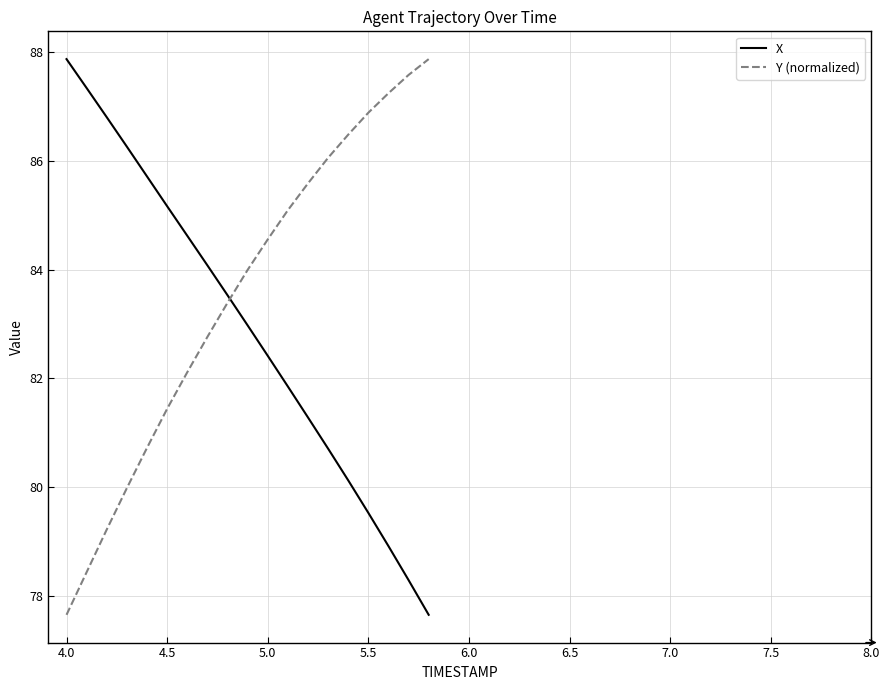

What are all the series names shown in the legend?

X, Y (normalized)